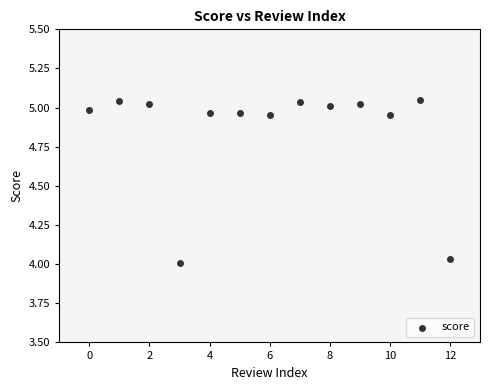

What is the range of Y values (max minus min)?

1.0